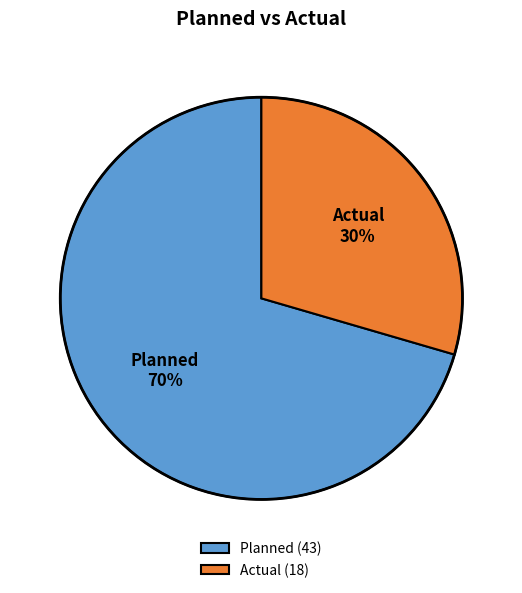

To the nearest percent, what percentage of the pie is Actual?

30%